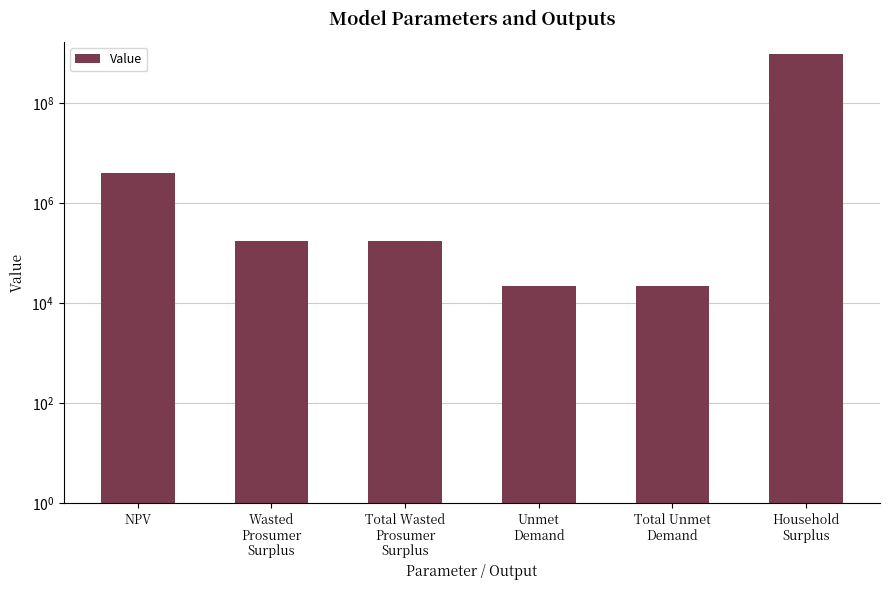

What position from the right is Wasted
Prosumer
Surplus?

5